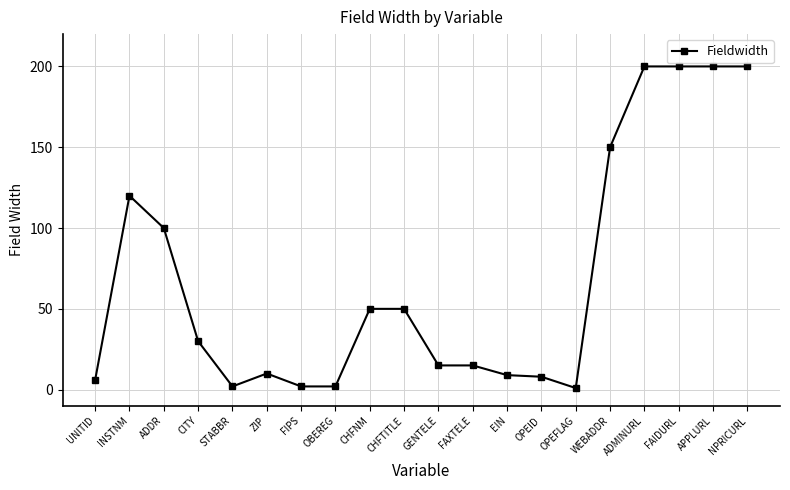

At which label is the value closest to 100?

ADDR